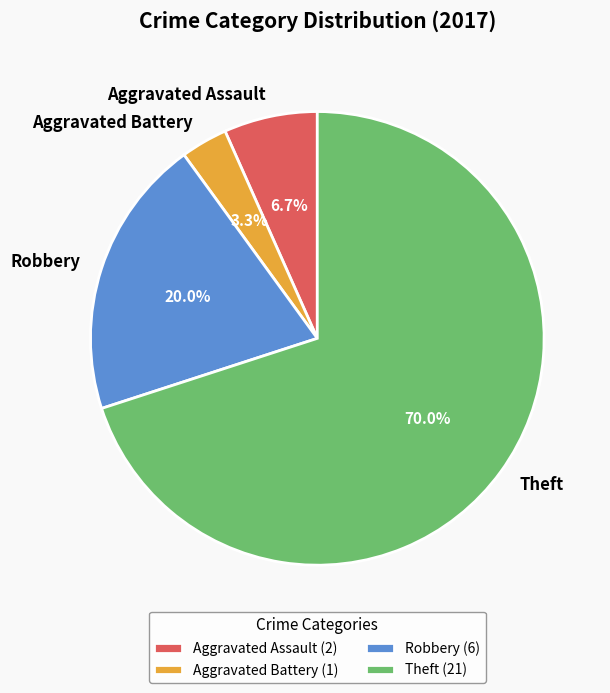

Does Robbery account for over 50% of the chart?

No